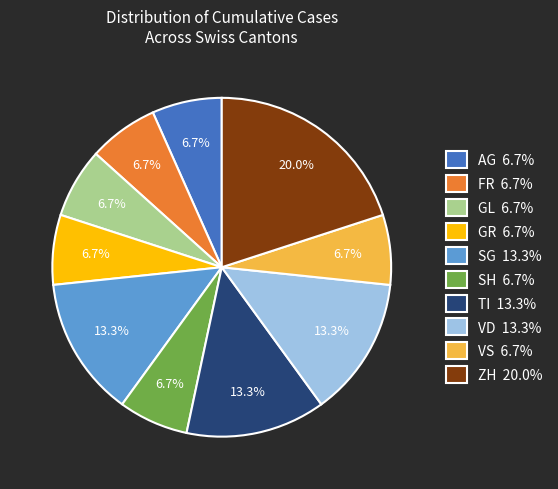

Combined, do FR 6.7% and GL 6.7% account for over 50%?

No